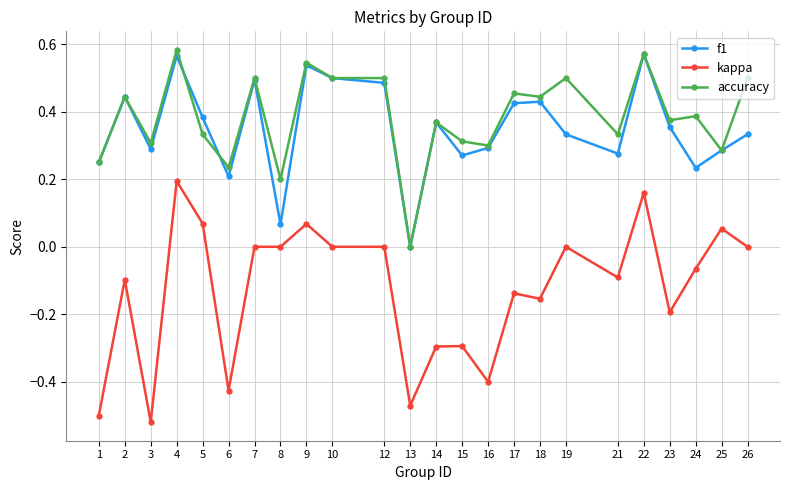

Is it true that kappa equals -0.1 at 3?

False